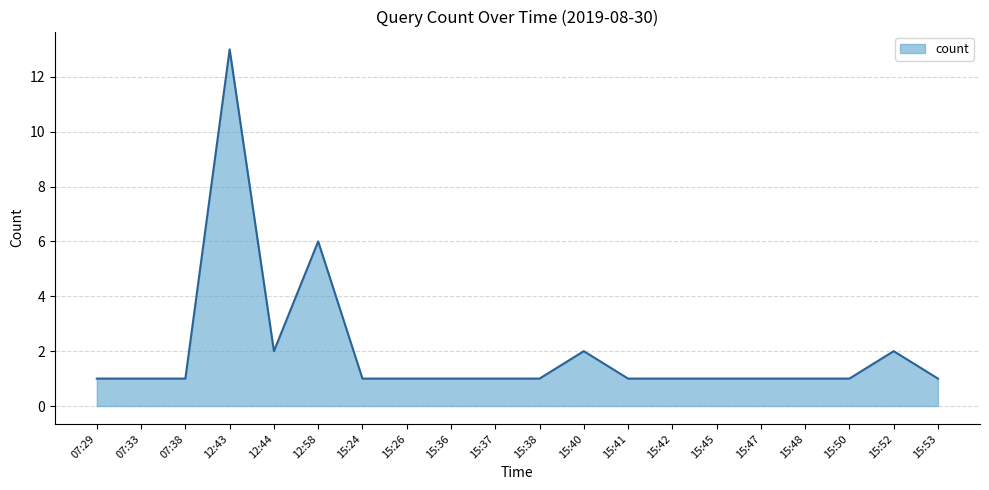

At which label is the value closest to 7?

12:58